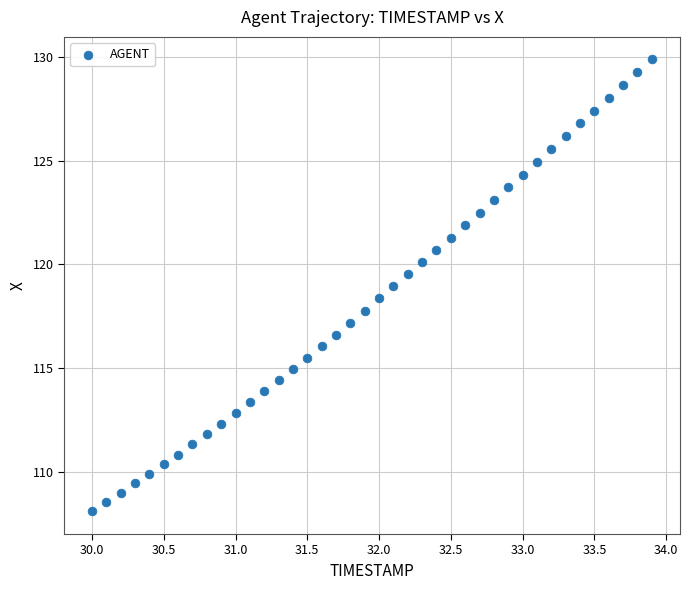

What is the range of X values (max minus min)?

3.9